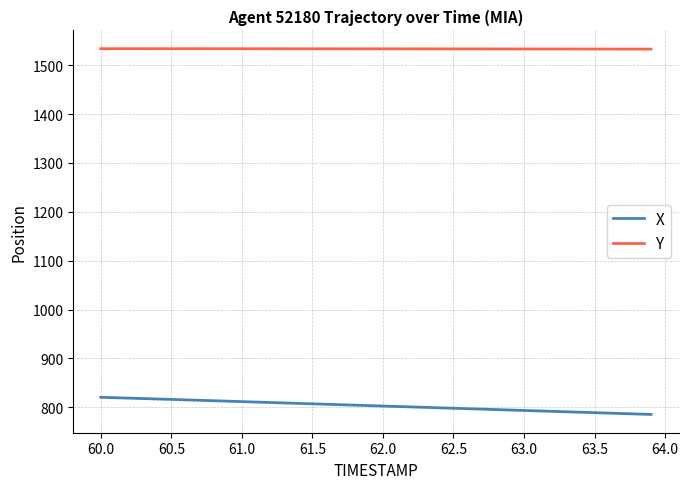

List the series in order of their overall mean, lowest first.

X, Y